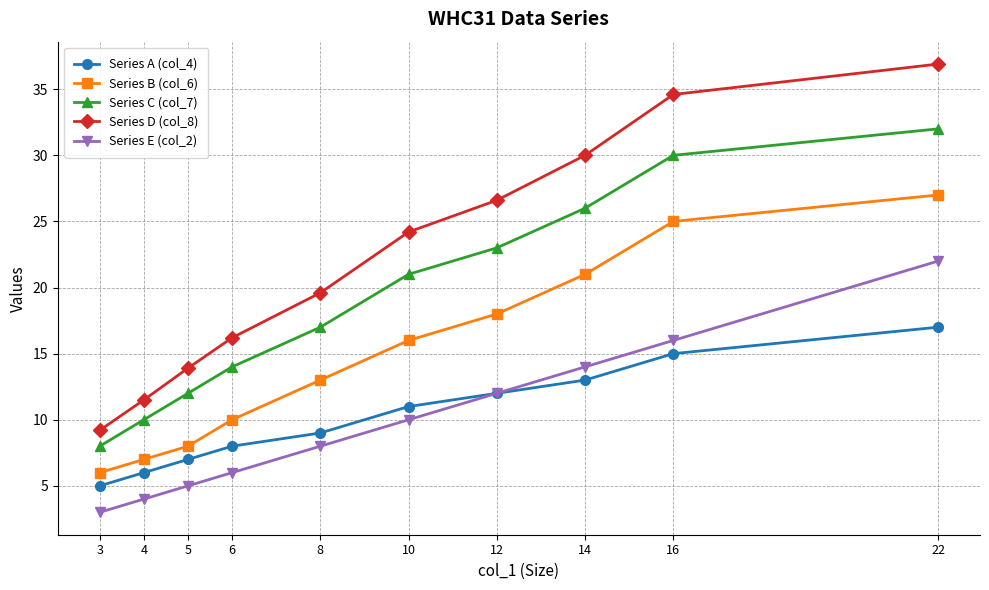

The Series A (col_4) series shows 3.4 at 8. True or false?

False